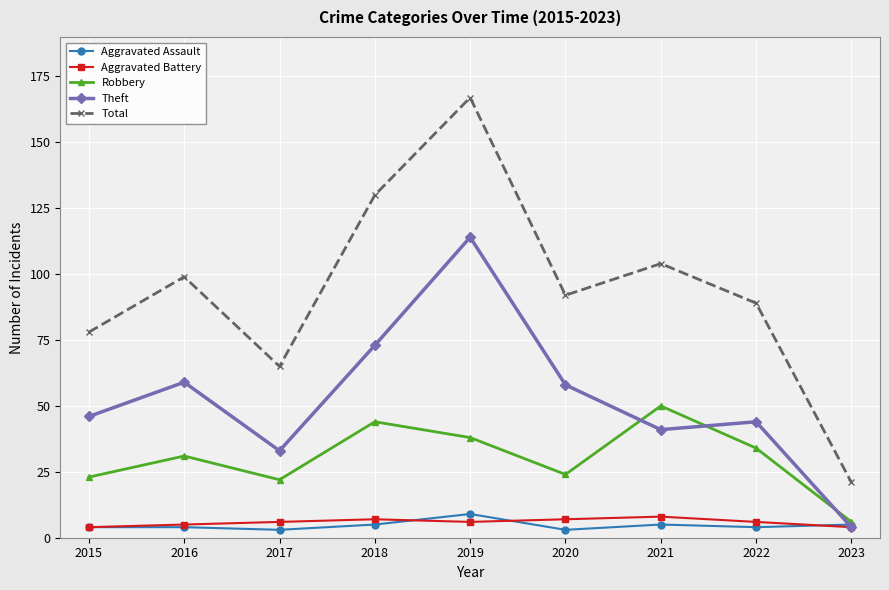

Is it true that Robbery equals 18 at 2022?

False